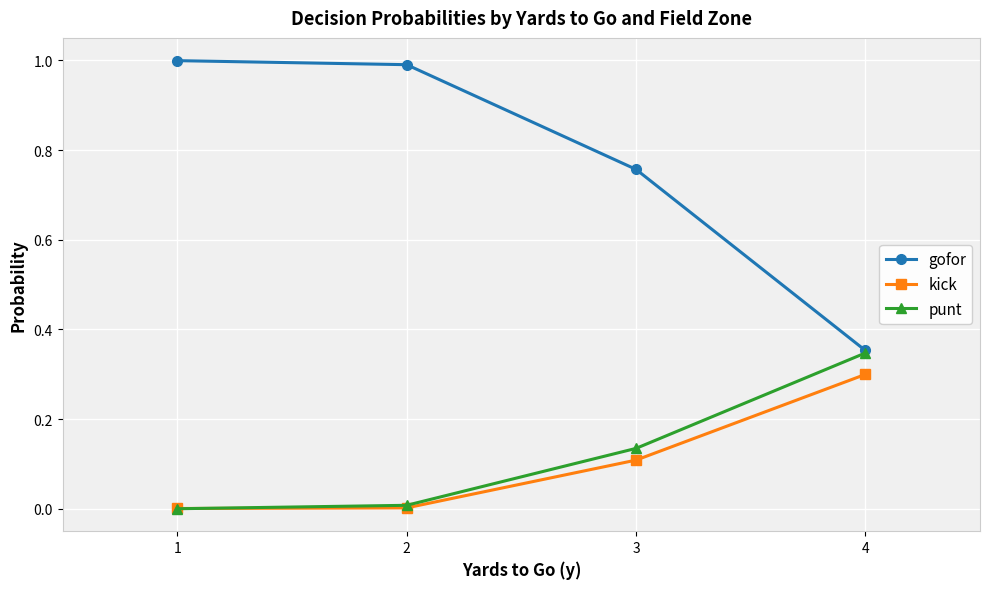

True or false: punt has more than 1 interior local peaks.

False